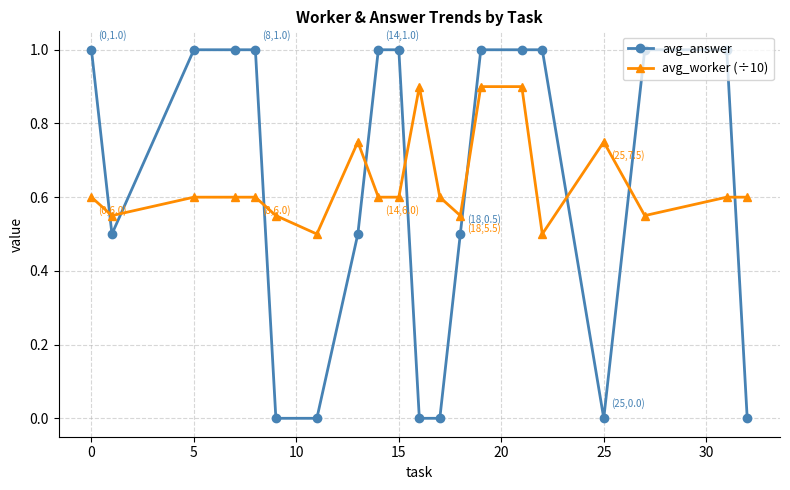

What is the maximum value for avg_answer?

1.0